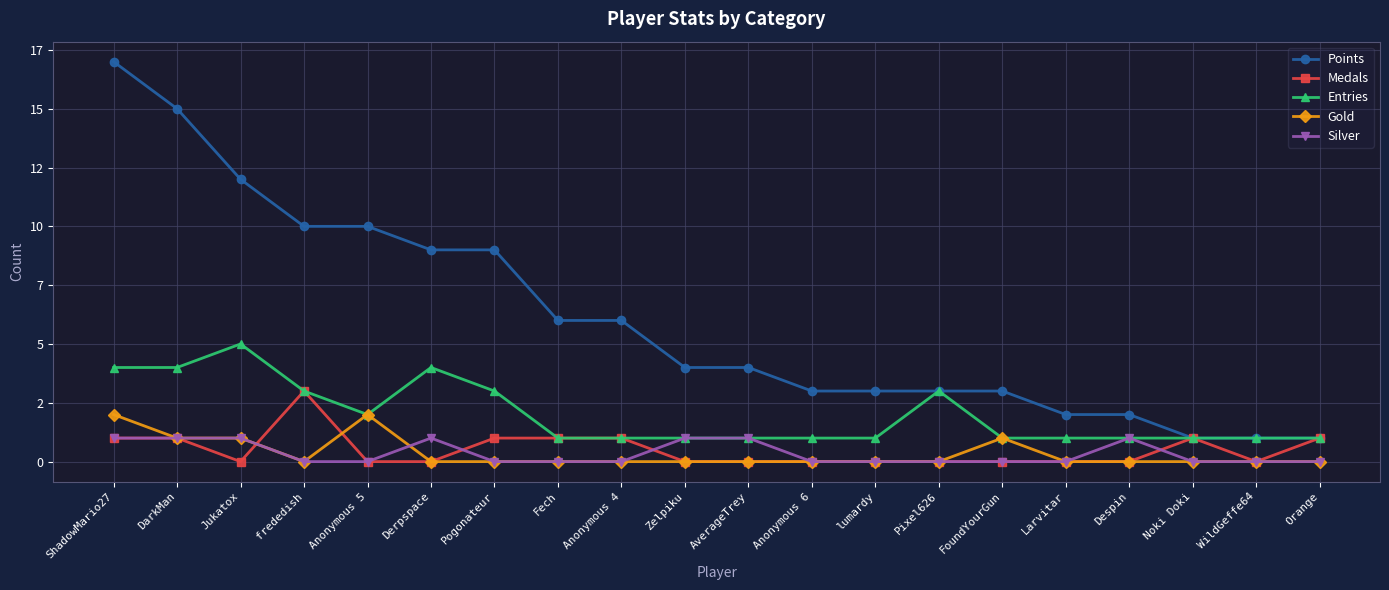

In Gold, how many points are higher than both neighbors (excluding endpoints)?

2